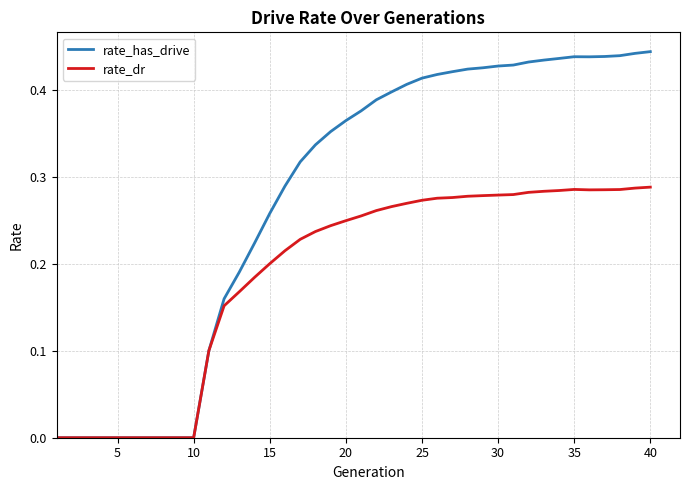

Which series has the largest range (max minus min)?

rate_has_drive